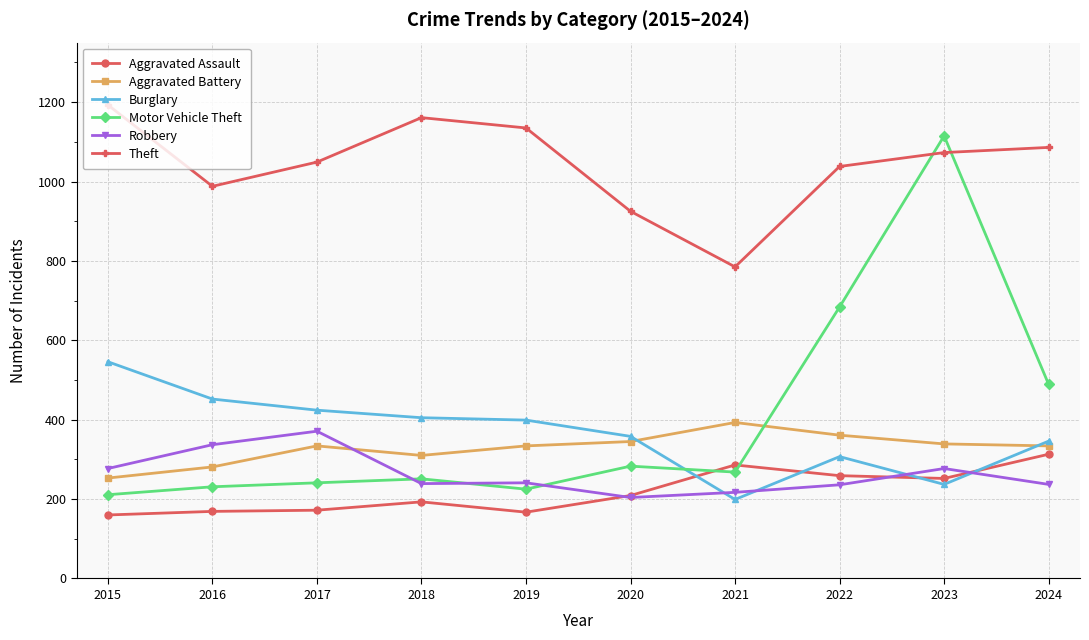

Which label corresponds to the largest value in the chart?

2015